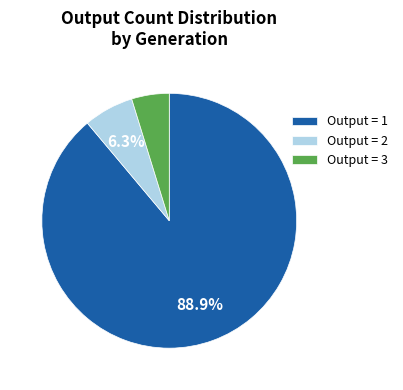

Rank the categories by value from highest to lowest.

Output = 1, Output = 2, Output = 3